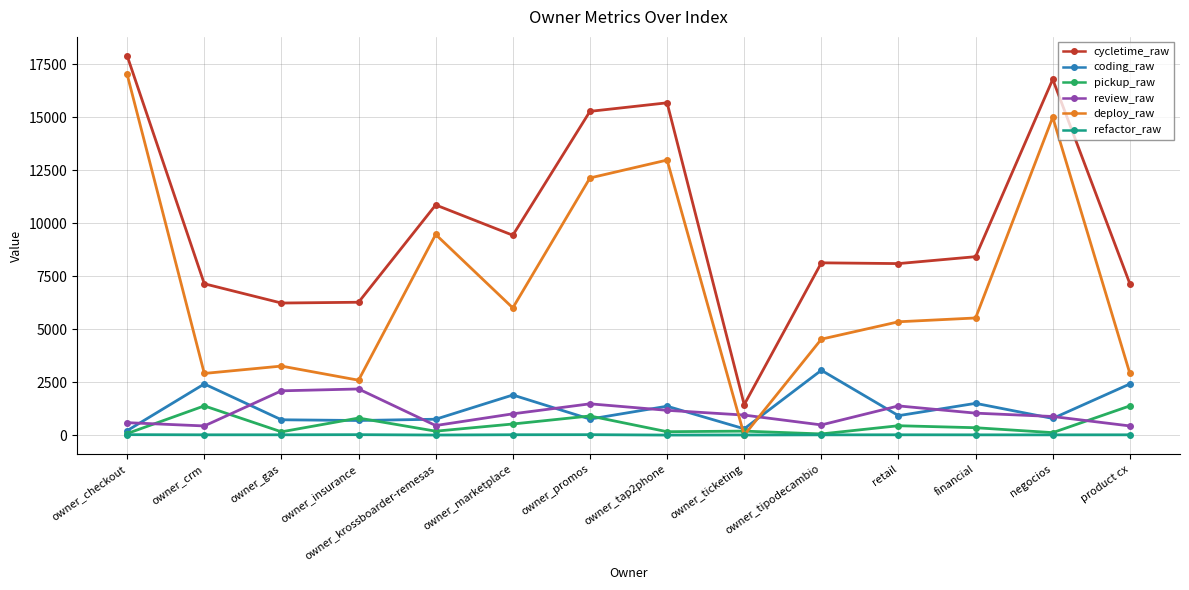

Is it true that pickup_raw equals 157.0 at owner_gas?

True